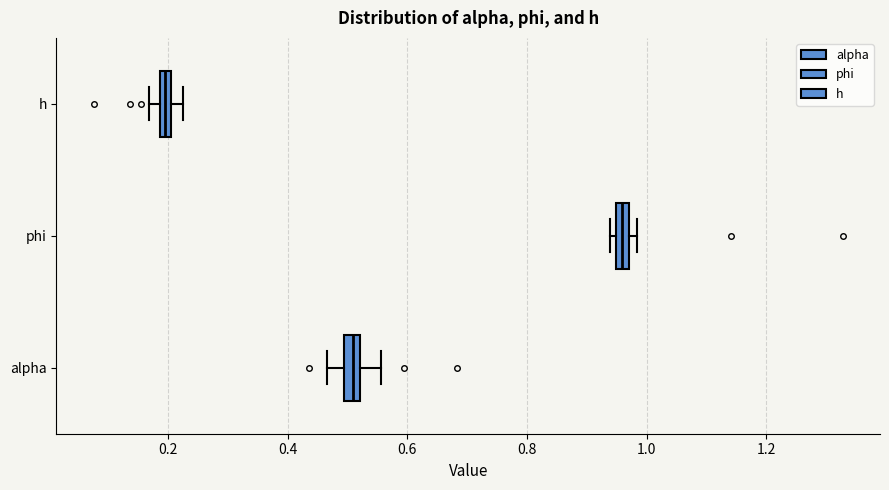

Which box's median line is the furthest to the right?

phi